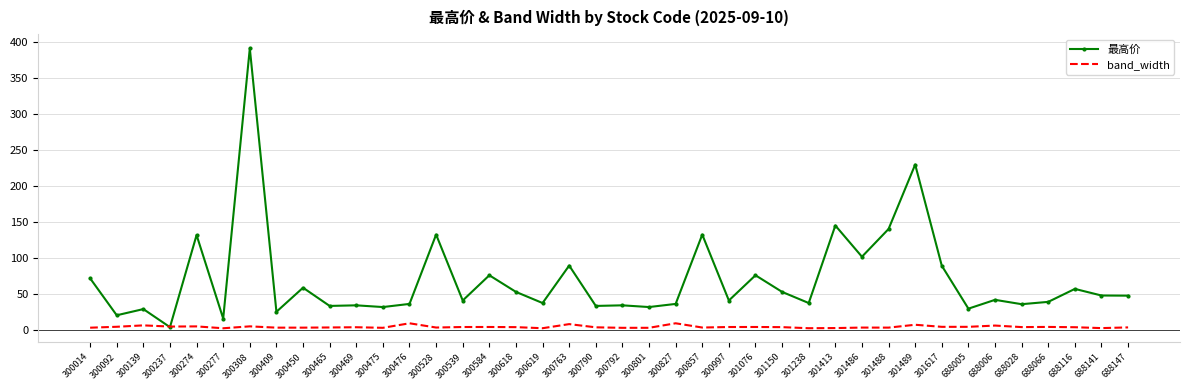

What is the sum of the band_width values at 301617 and 688116?

7.3